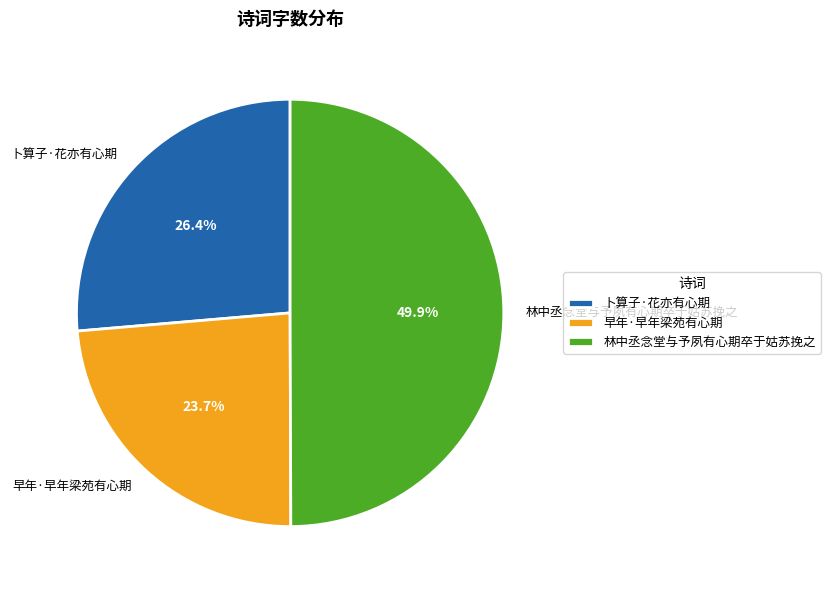

Rank the categories by value from highest to lowest.

林中丞念堂与予夙有心期卒于姑苏挽之, 卜算子·花亦有心期, 早年·早年梁苑有心期